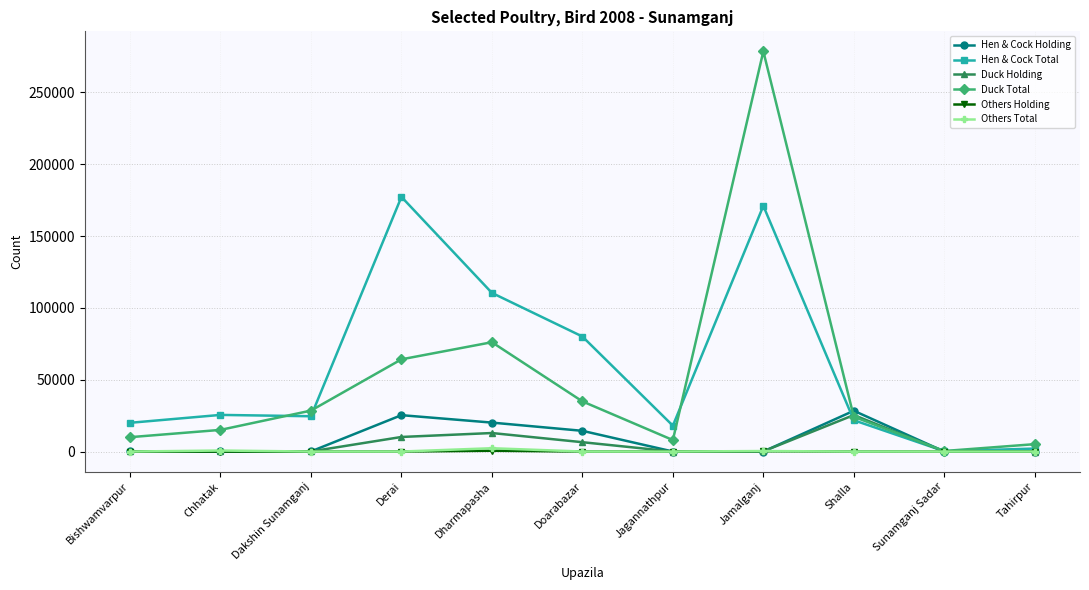

True or false: Duck Holding has more than 1 points higher than both neighbors.

True